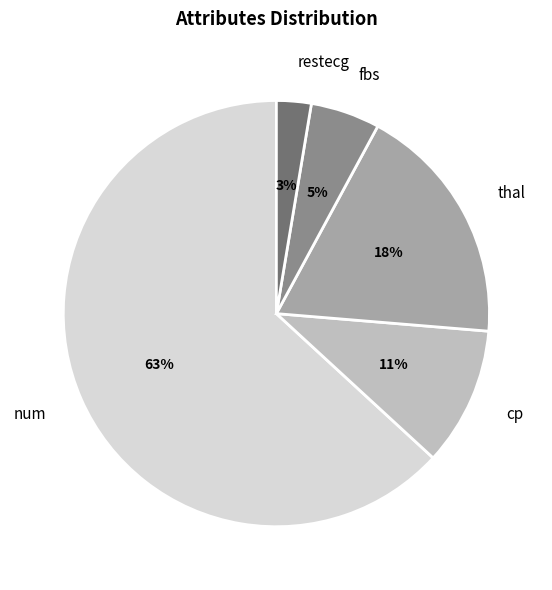

Rank the categories by value from highest to lowest.

num, thal, cp, fbs, restecg